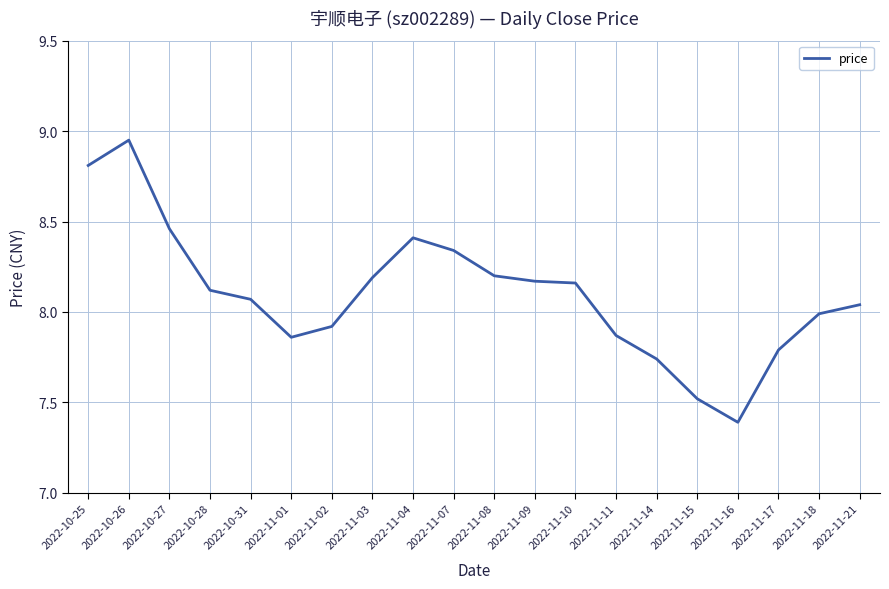

What is the minimum value shown in the chart?

7.4